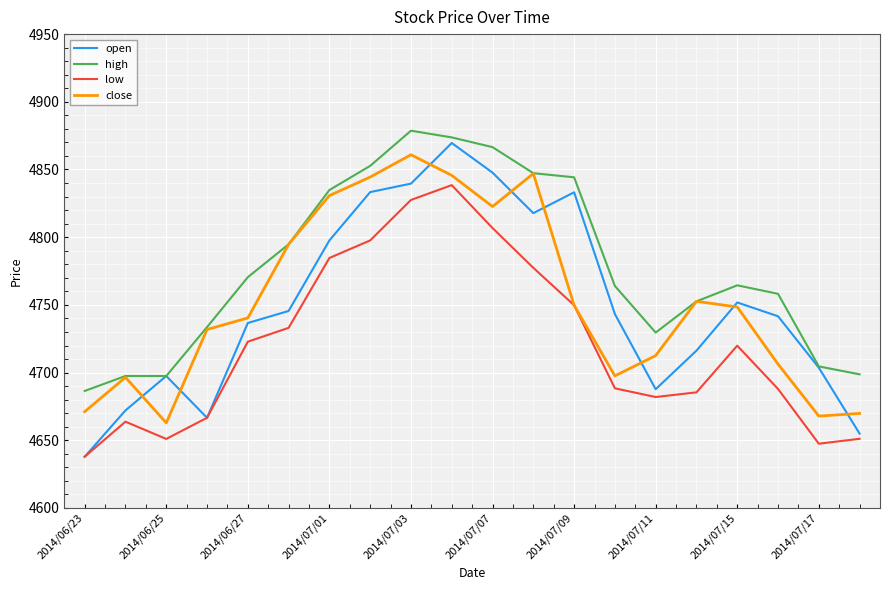

Which series has the largest range (max minus min)?

open